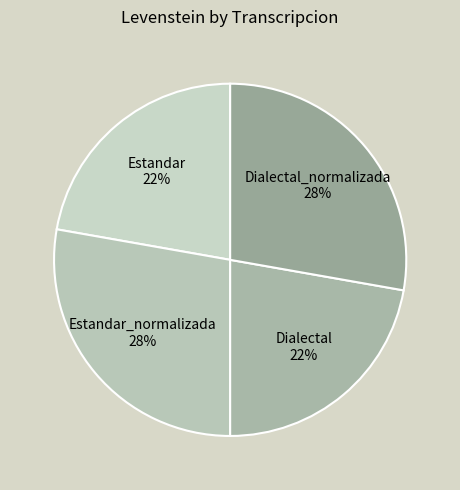

To the nearest percent, what is the difference between the largest and smallest slice percentages?

6%